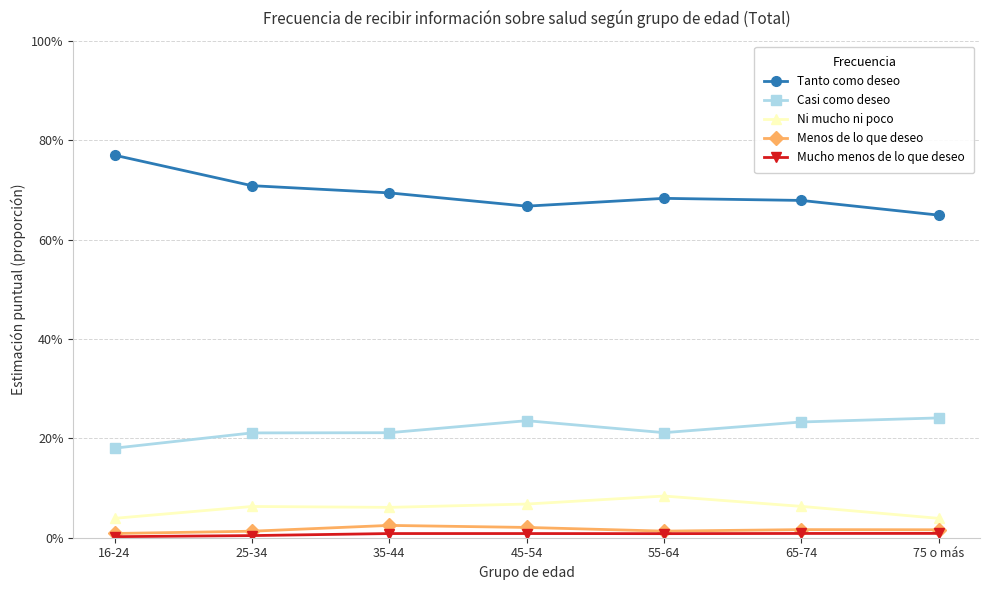

What is the label of the 1st point from the right?

75 o más